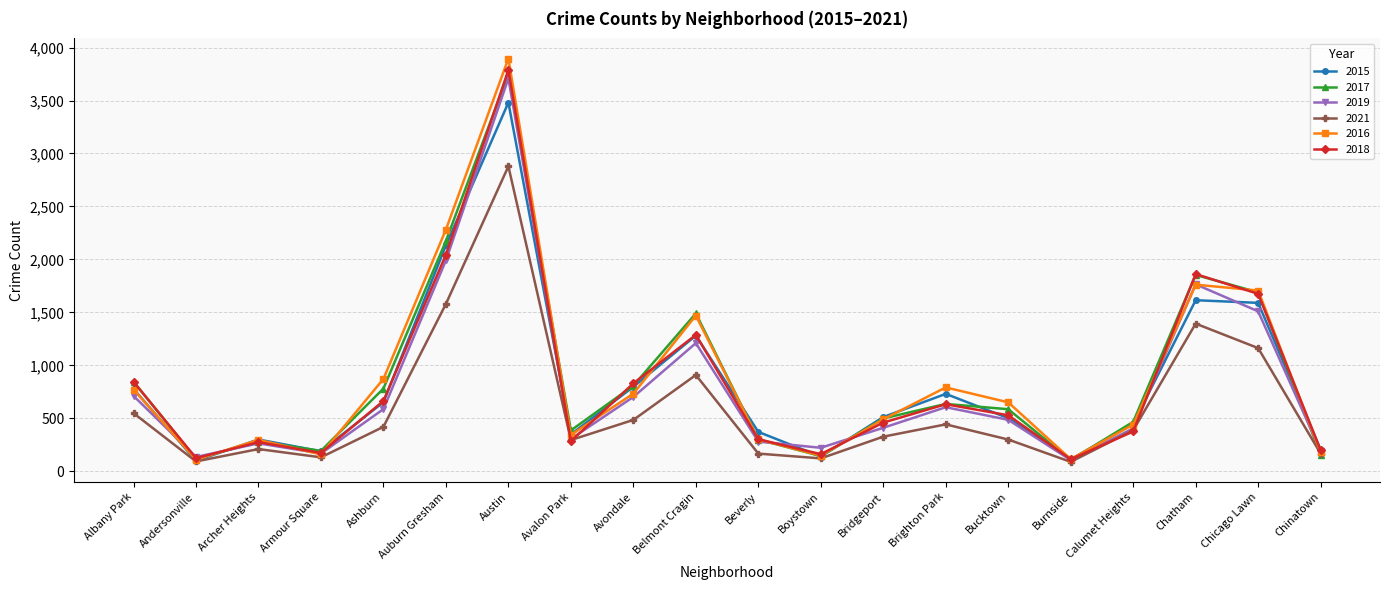

What is the label of the 17th point from the right?

Armour Square